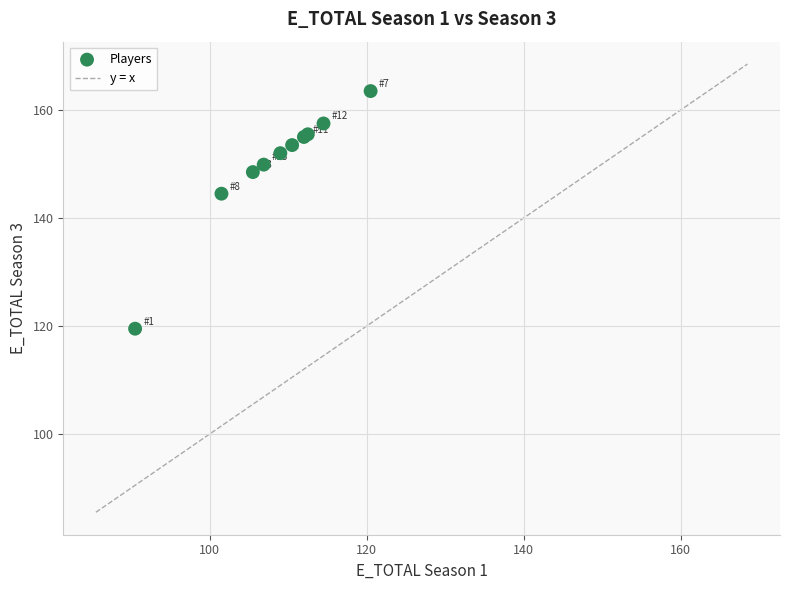

What Y value in the scatter plot is closest to 141?

144.5